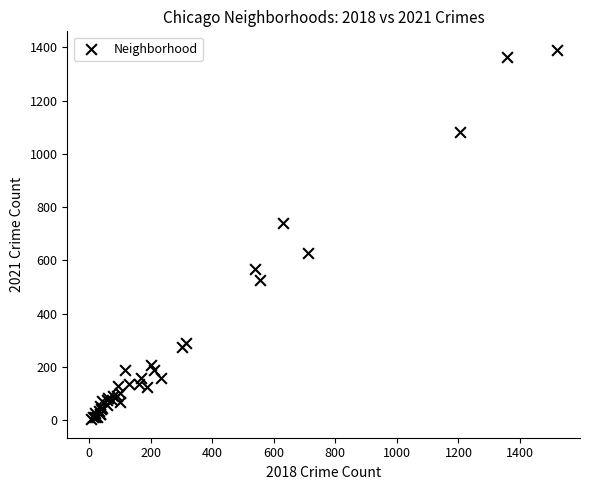

What Y value in the scatter plot is closest to 697?

739